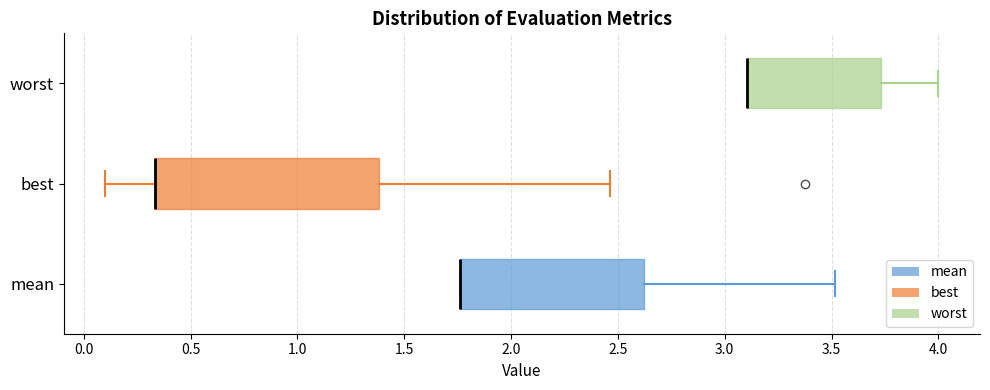

Reading bottom to top, read every box against the x-axis: the position of its median line, the range the box covers, and the ends of its whiskers. The values are not printed on the chart, so give them approximately, as read against the axis.

mean: median 1.75 (drawn on the box's left edge), box 1.75 to 2.60, whiskers 1.75 to 3.50
best: median 0.35 (drawn on the box's left edge), box 0.35 to 1.40, whiskers 0.10 to 2.45
worst: median 3.10 (drawn on the box's left edge), box 3.10 to 3.75, whiskers 3.10 to 4.00